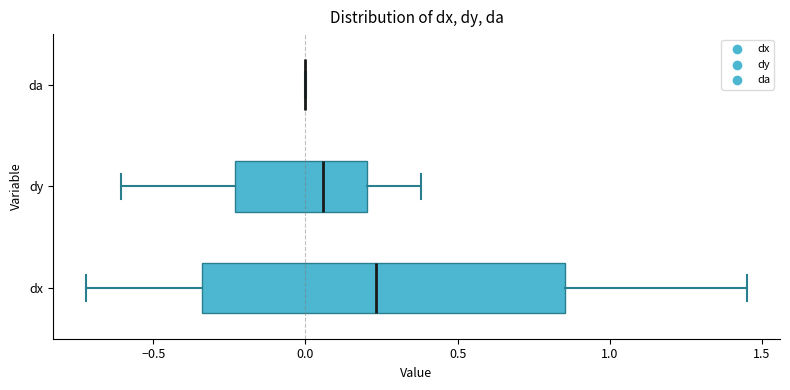

Reading bottom to top, transcribe this box plot: for each box, give where its median line is, the range the box spans, and where its two whiskers end, as read against the x-axis. The values are not printed on the chart, so give them approximately, as read against the axis.

dx: median 0.25, box -0.35 to 0.85, whiskers -0.70 to 1.45
dy: median 0.05, box -0.25 to 0.20, whiskers -0.60 to 0.40
da: box collapsed to a line at 0.00, whiskers 0.00 to 0.00